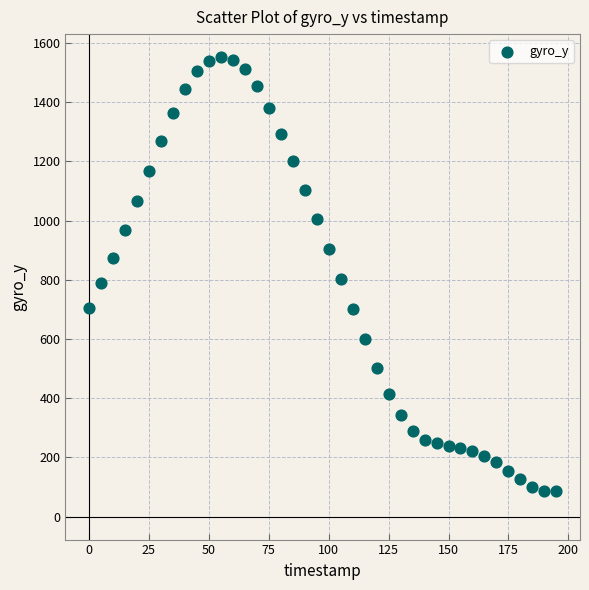

What is the range of Y values (max minus min)?

1467